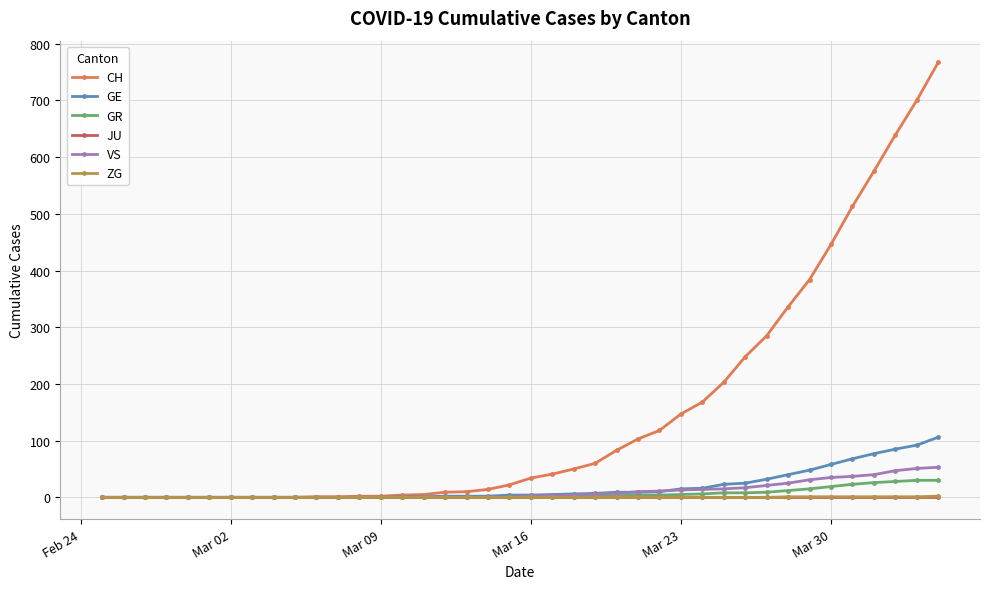

What is the maximum value for VS?

53